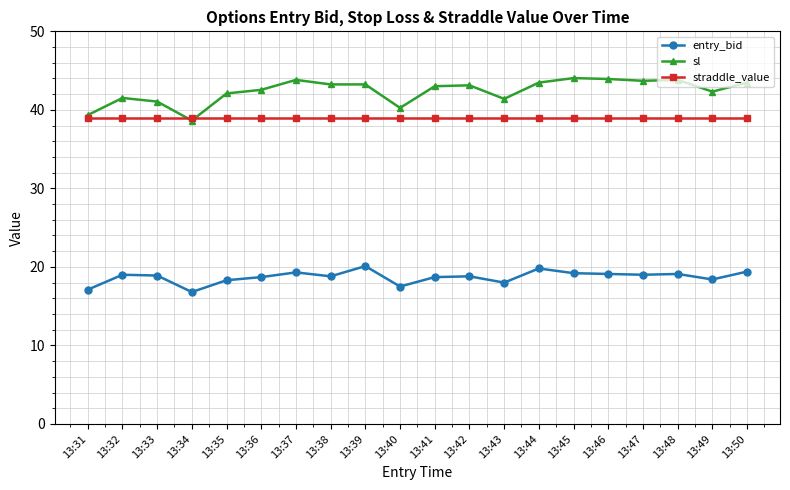

Which series has the widest spread of values?

sl